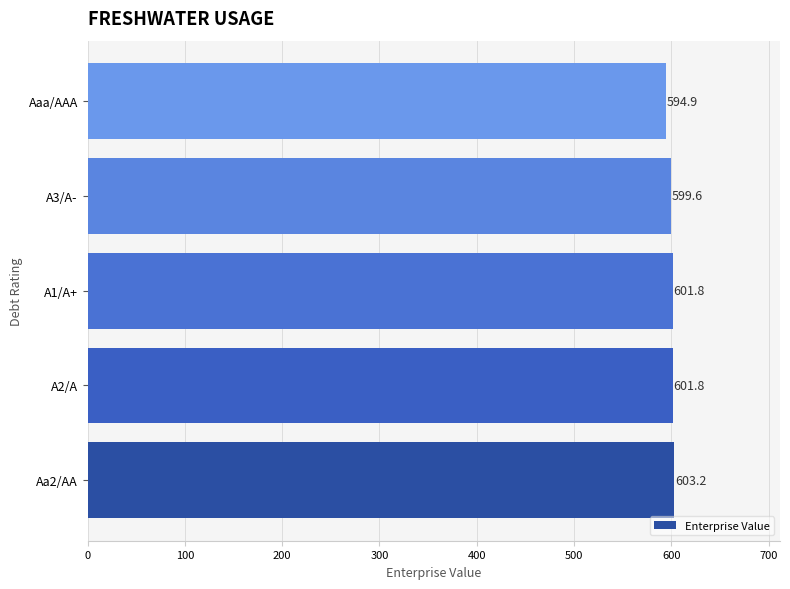

At which label is the value closest to 599?

A3/A-